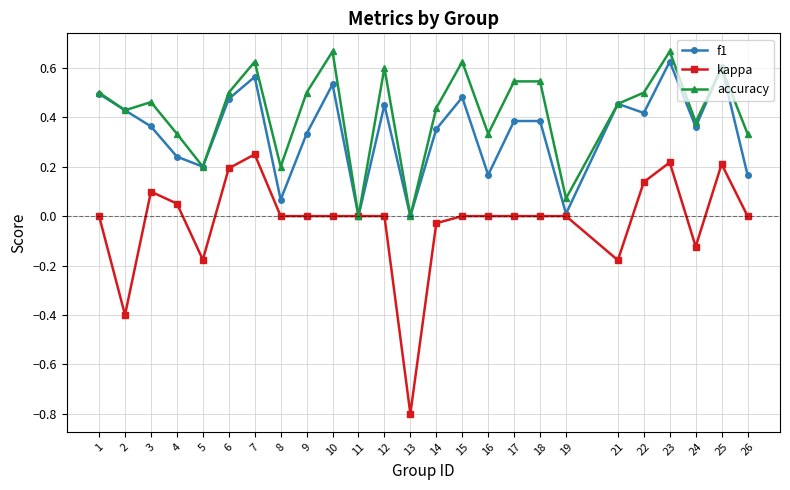

Is it true that f1 equals 0.6 at 21?

False